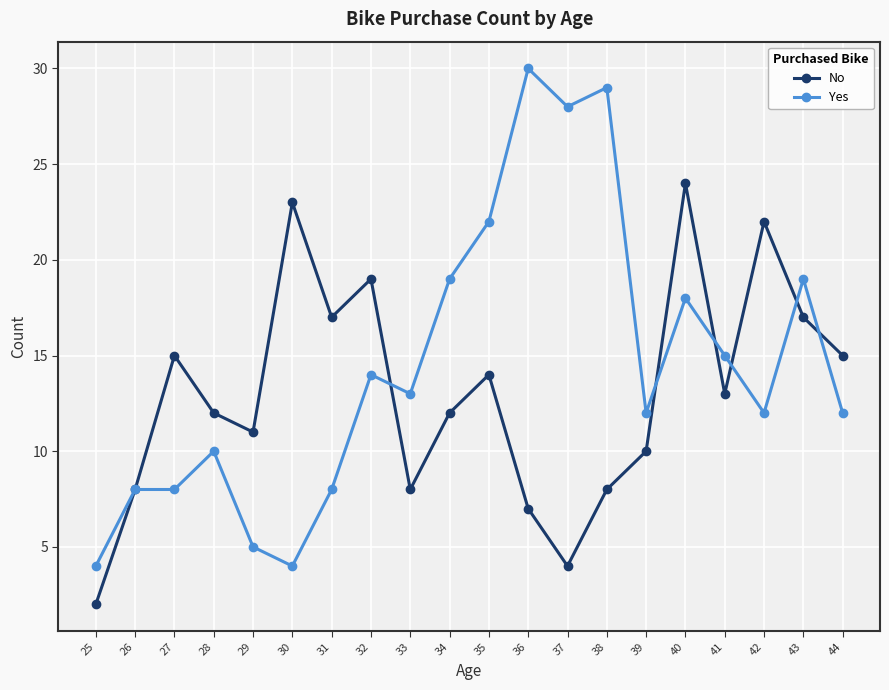

Which series has the largest total across all categories?

Yes